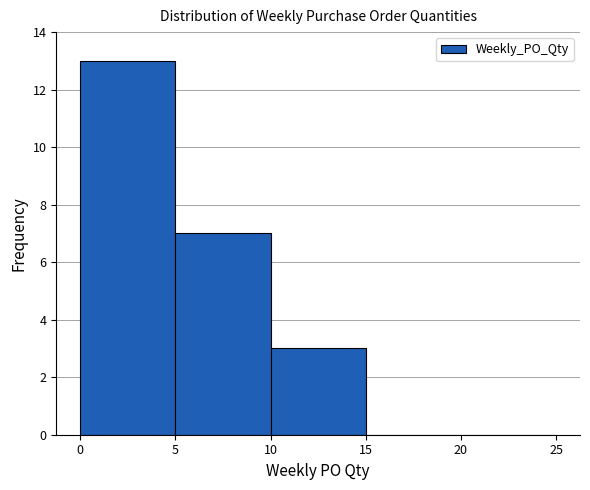

What is the height of the bar covering 0 to 5 on the x-axis? The values are not printed on the chart, so give them approximately, as read against the axis.

13